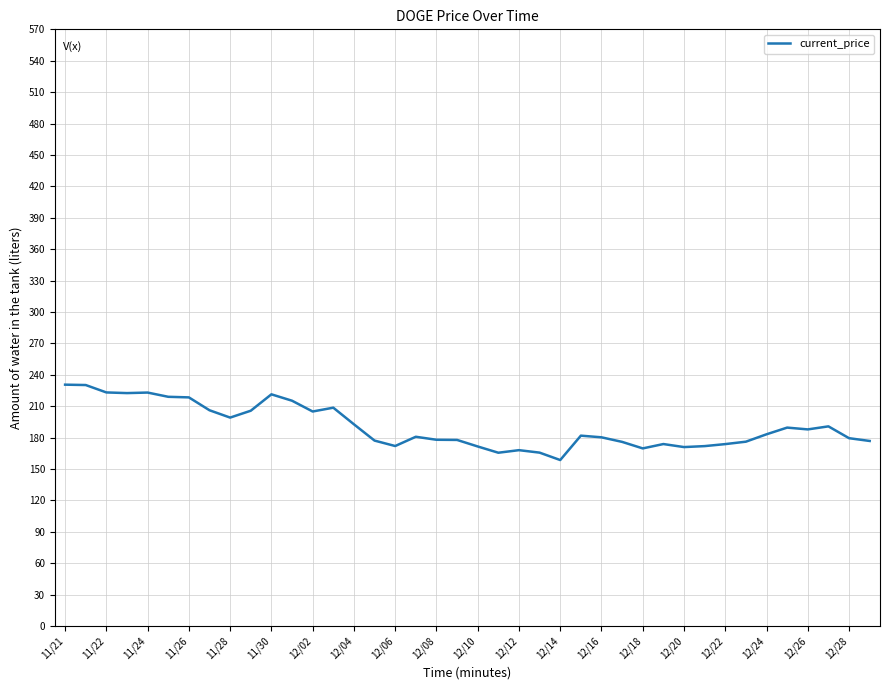

What is the smallest value displayed?

158.6